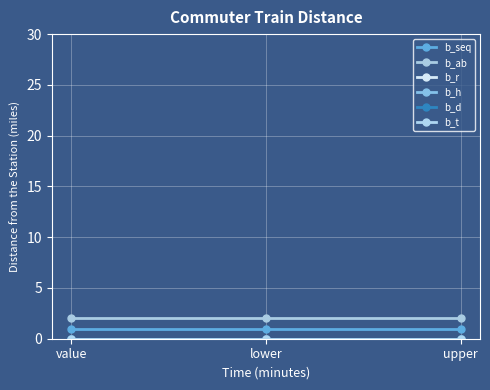

The b_ab series shows 2 at lower. True or false?

True